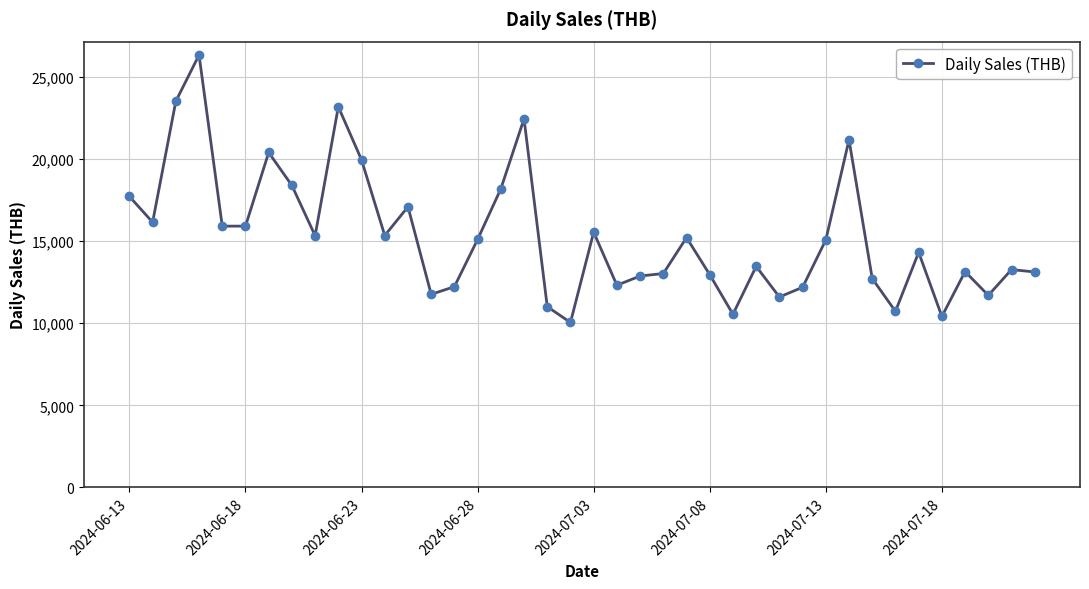

What is the average value?

15291